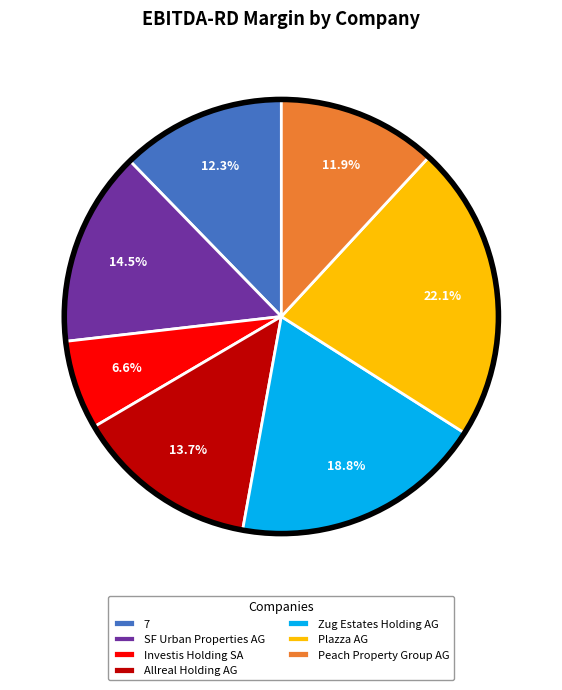

Combined, what portion of the pie is Peach Property Group AG and 7?

24.2%